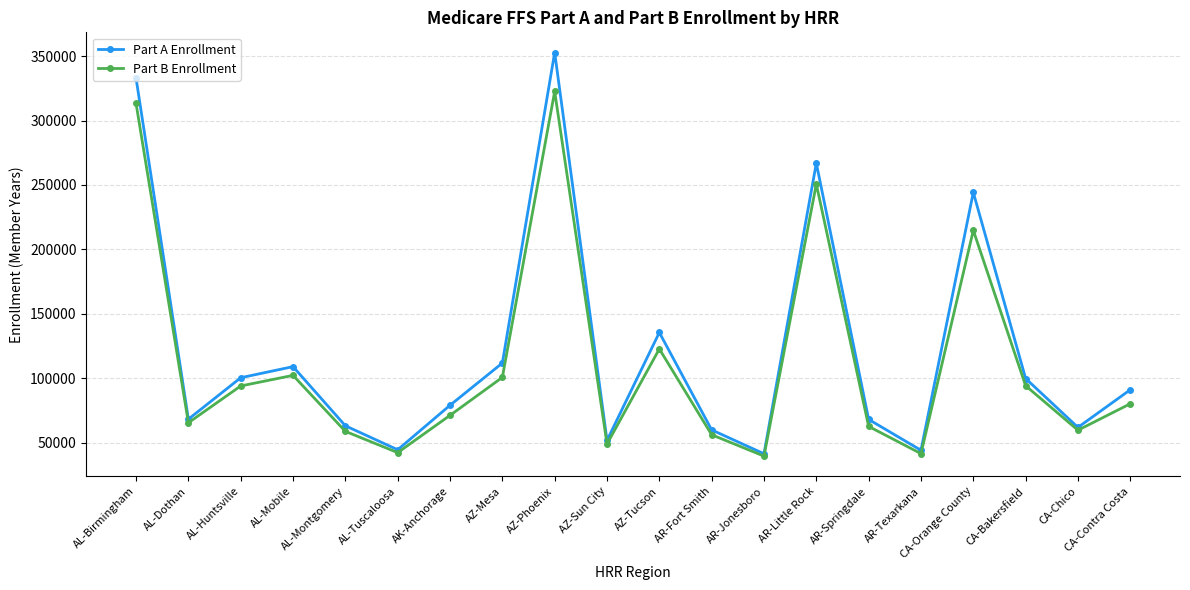

What is the lowest value of the Part A Enrollment series?

41283